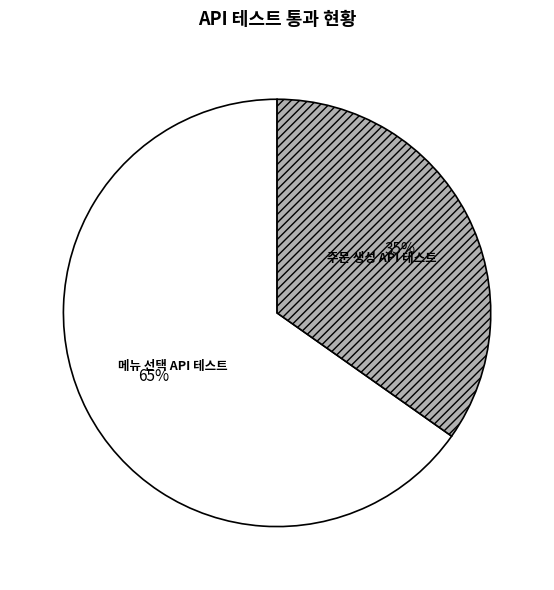

To the nearest percent, what portion does 주문 생성 API 테스트 represent?

35%